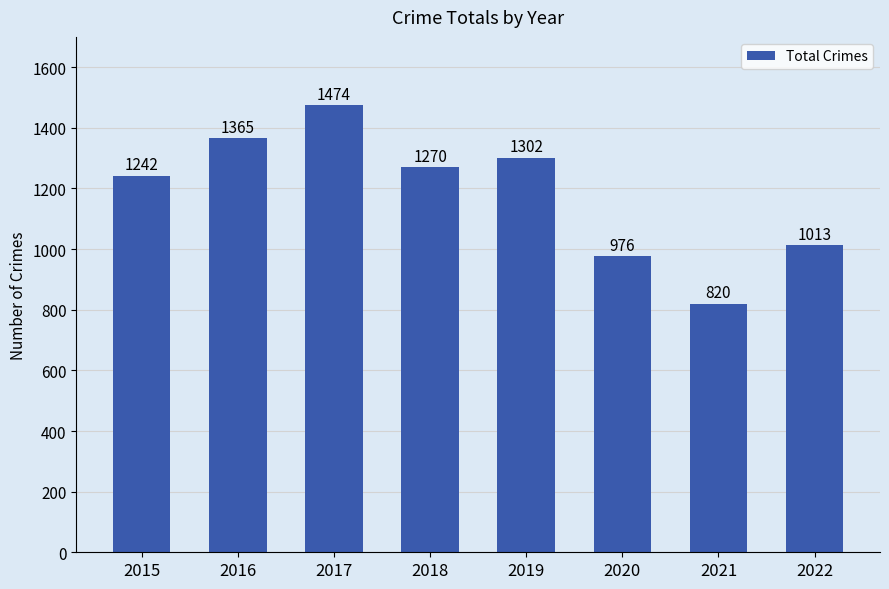

What is the greatest value displayed?

1474